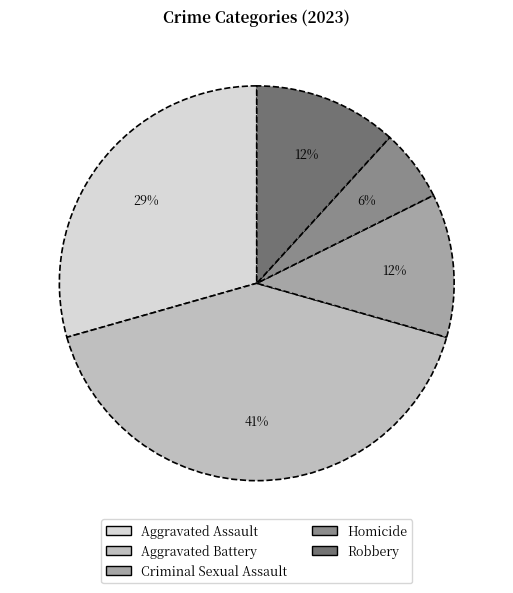

To the nearest percent, what portion does Aggravated Assault represent?

29%